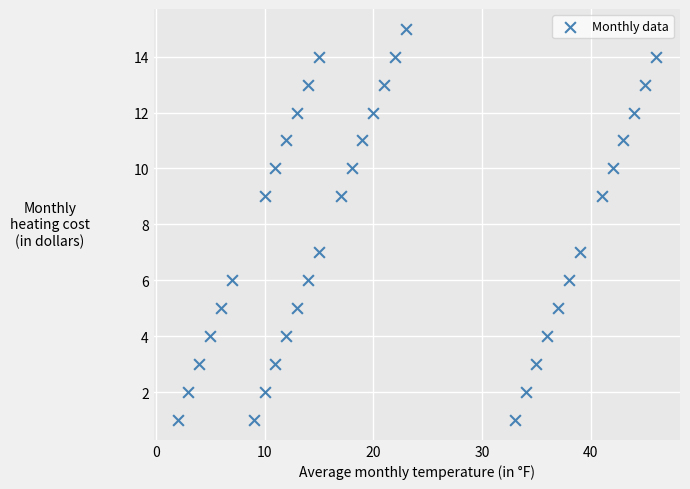

What is the range of Y values (max minus min)?

14